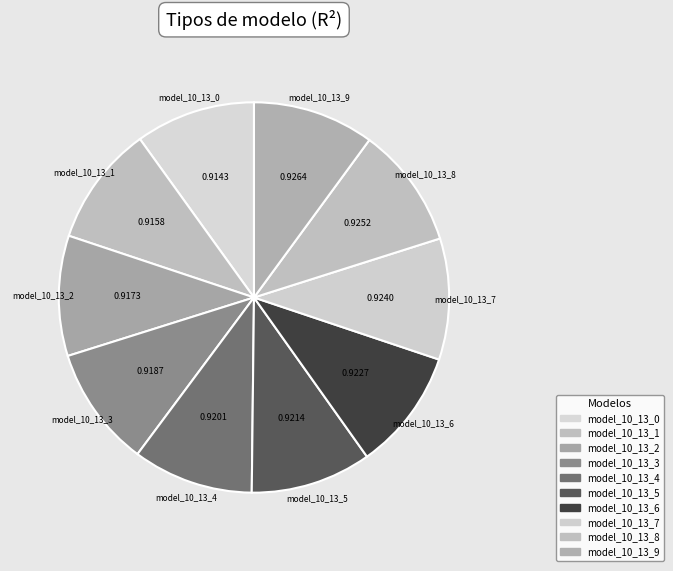

To the nearest percent, what portion does model_10_13_5 represent?

10%